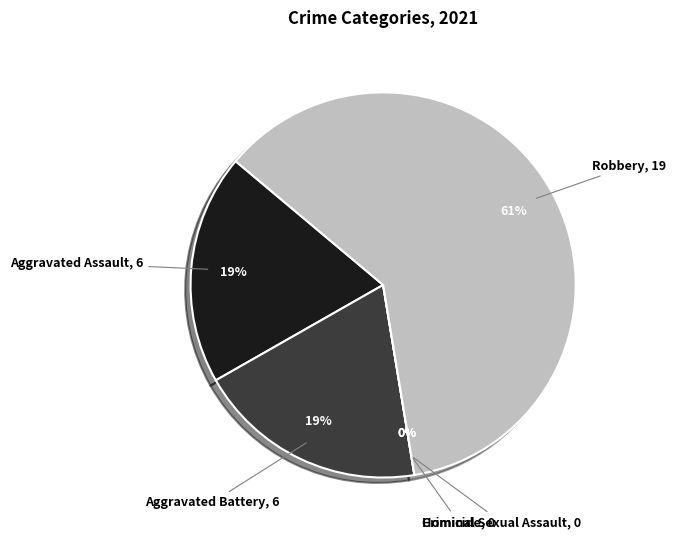

Do Robbery and Homicide together represent more than half of the pie?

Yes